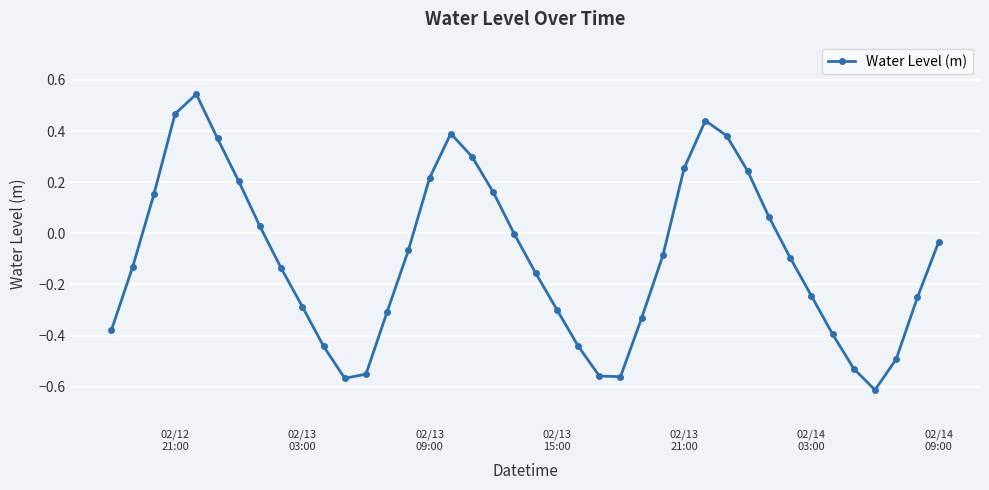

What is the sum of all values?

-3.7